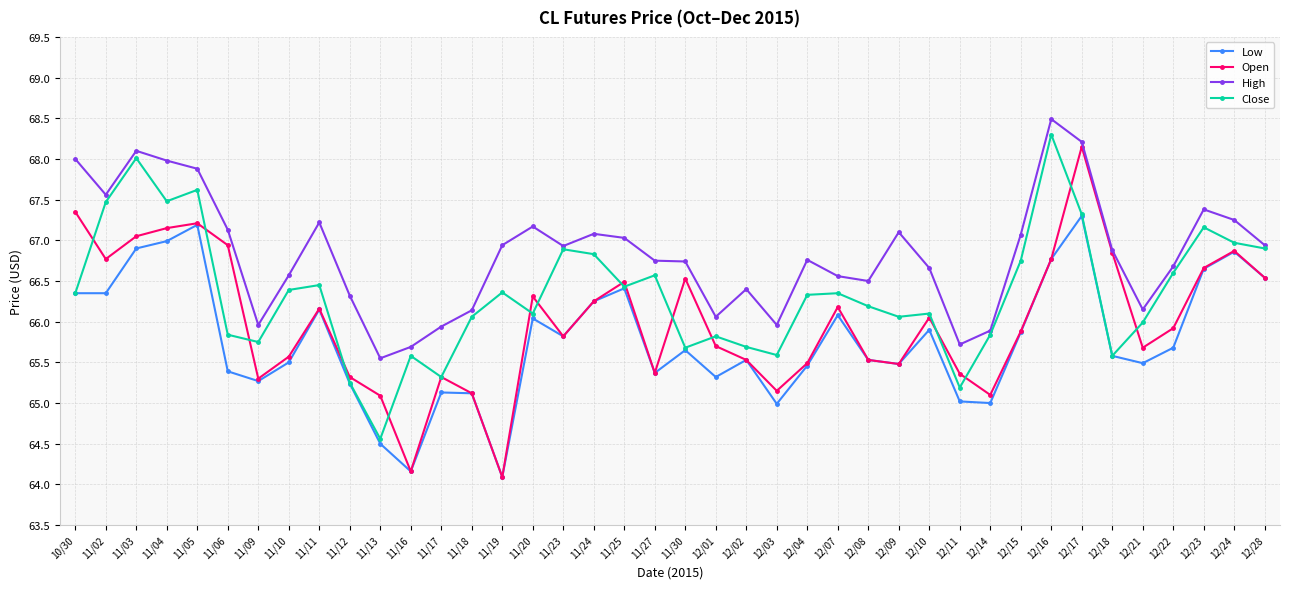

Is it true that High equals 66.9 at 11/23?

True